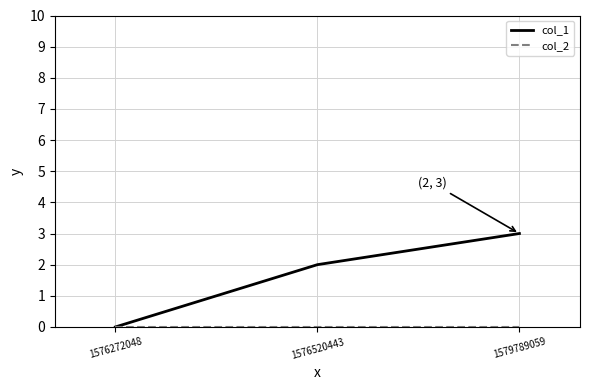

What is the difference between the maximum and minimum values in the col_1 series?

3